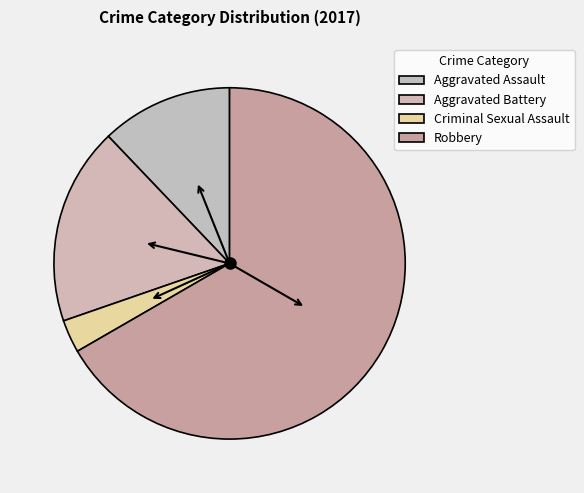

True or false: Criminal Sexual Assault accounts for 14% of the total.

False